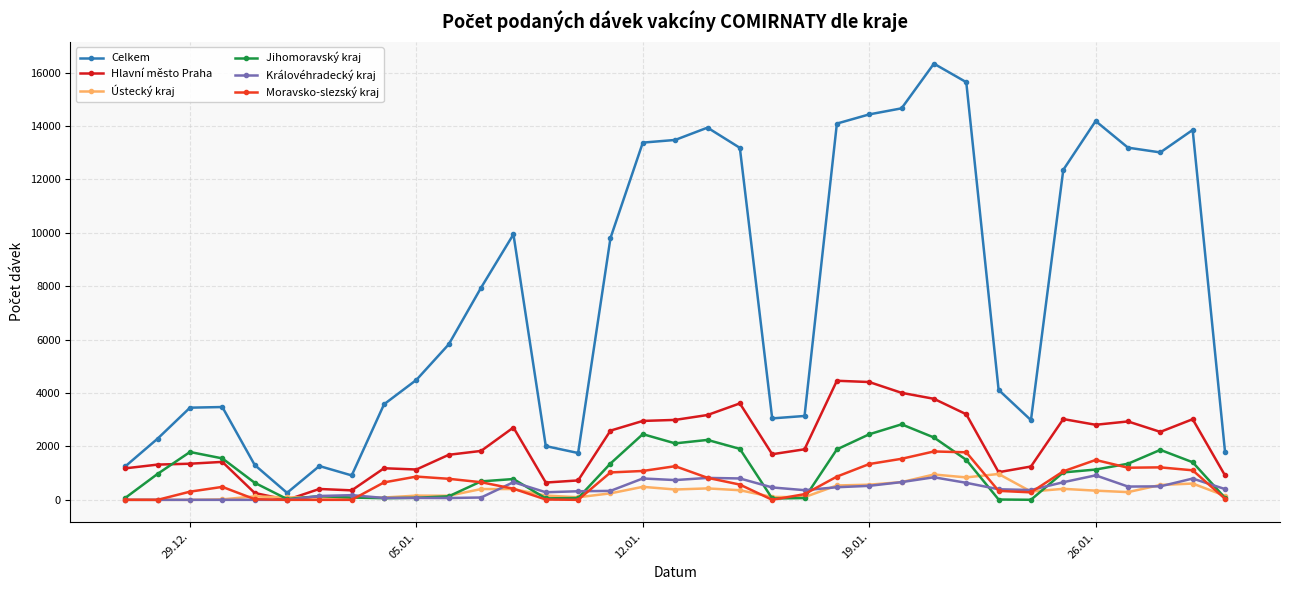

What is the sum of all Ústecký kraj values?

11185